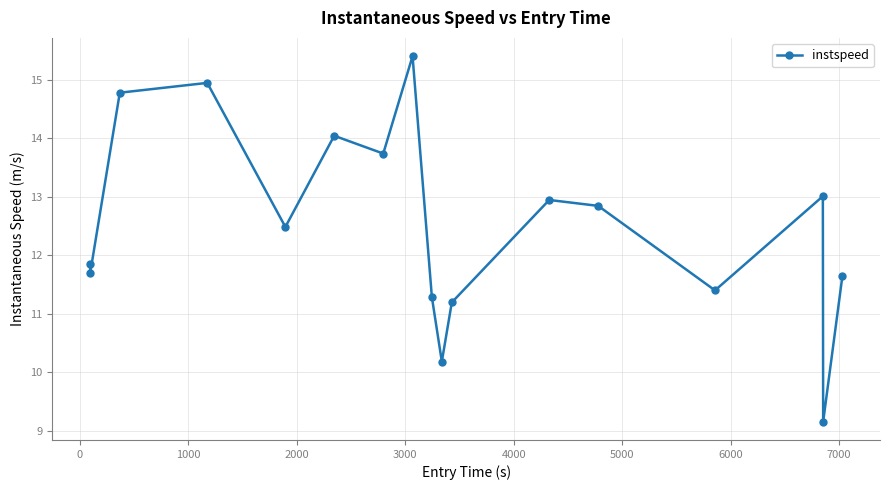

Reading left to right, extract all data points from this chart.

11.8	11.7	14.8	14.9	12.5	14.0	13.7	15.4	11.3	10.2	11.2	12.9	12.8	11.4	13.0	9.2	11.6